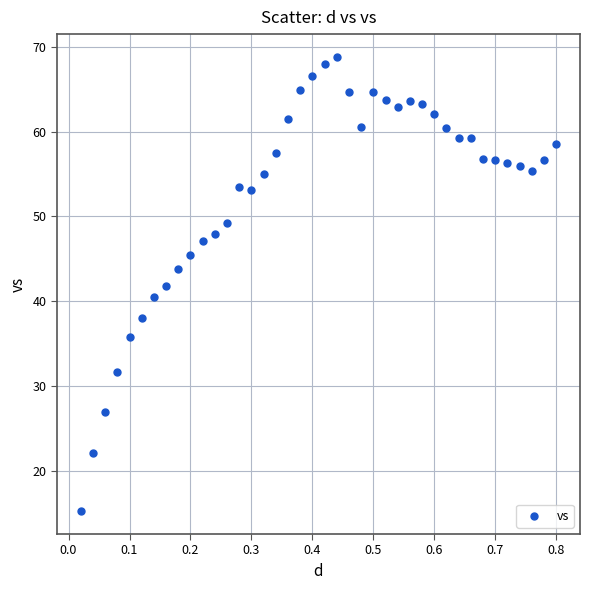

What is the range of X values (max minus min)?

0.8